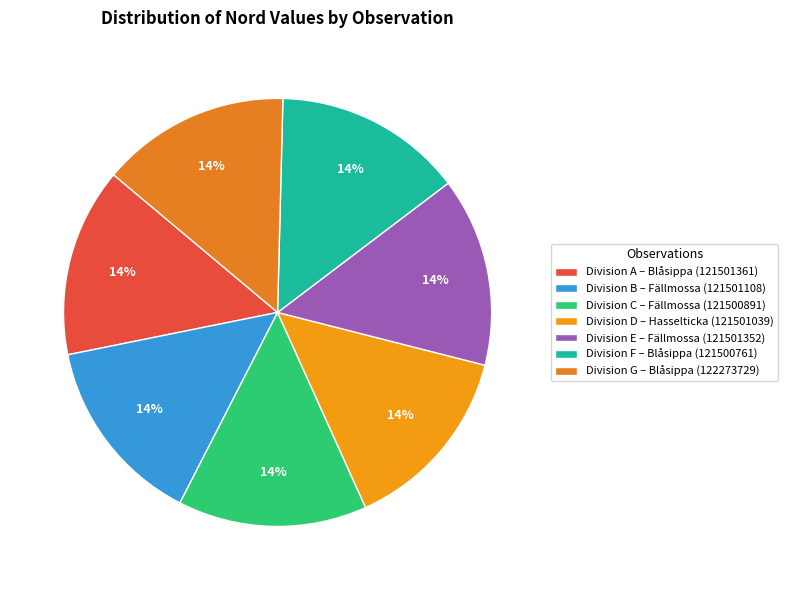

To the nearest percent, what is the average slice percentage?

14%